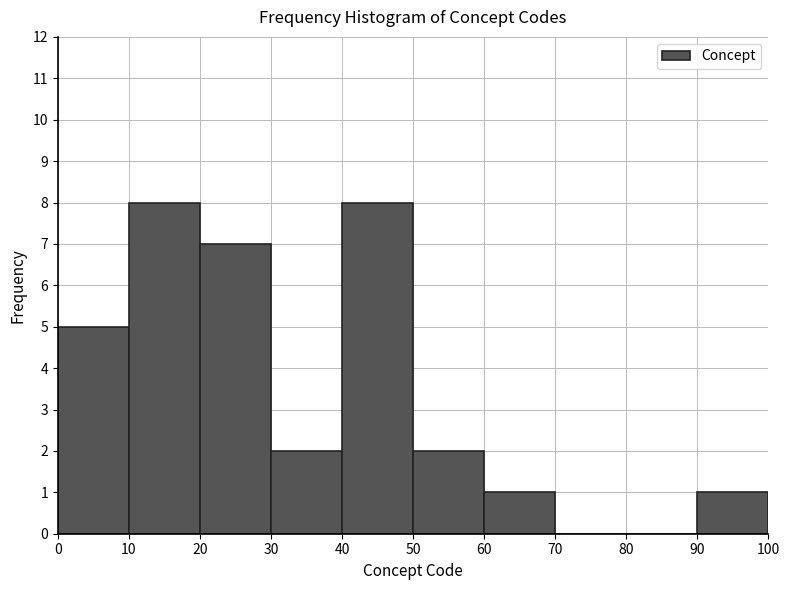

Reading left to right, transcribe this chart: for each bar, give the range it covers on the x-axis and its height. The values are not printed on the chart, so give them approximately, as read against the axis.

0 to 10: 5
10 to 20: 8
20 to 30: 7
30 to 40: 2
40 to 50: 8
50 to 60: 2
60 to 70: 1
70 to 80: 0
80 to 90: 0
90 to 100: 1